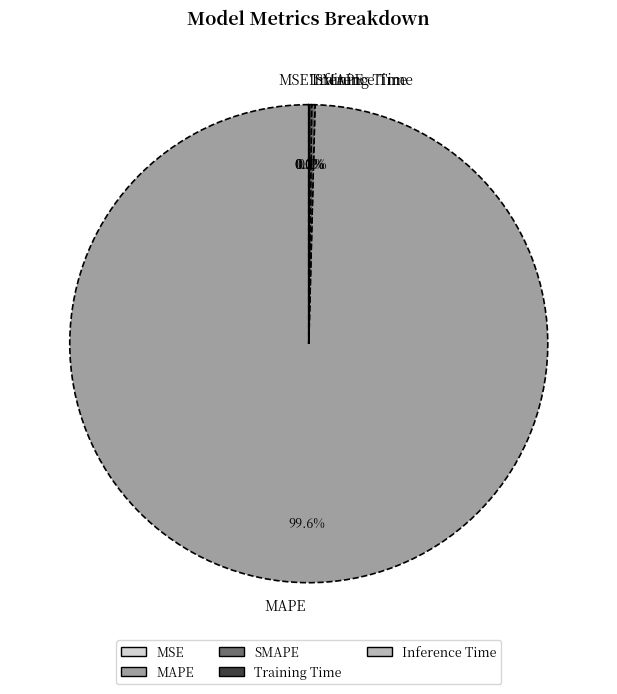

What is the change in value from MSE to Training Time?

+1.7